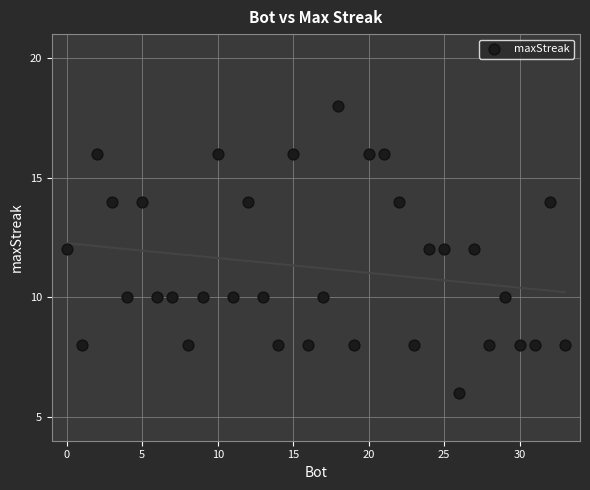

What is the range of Y values (max minus min)?

12